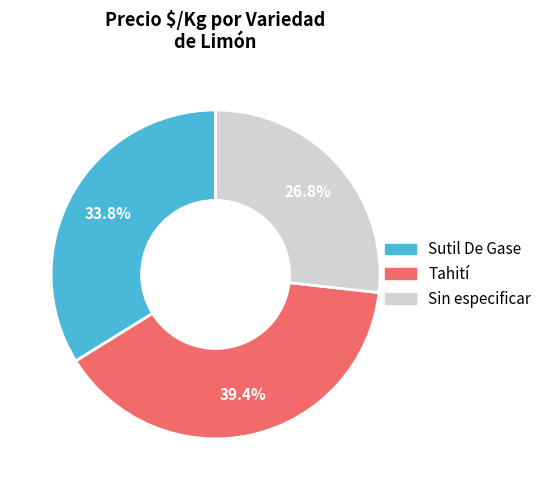

Which category has the smallest portion of the pie?

Sin especificar